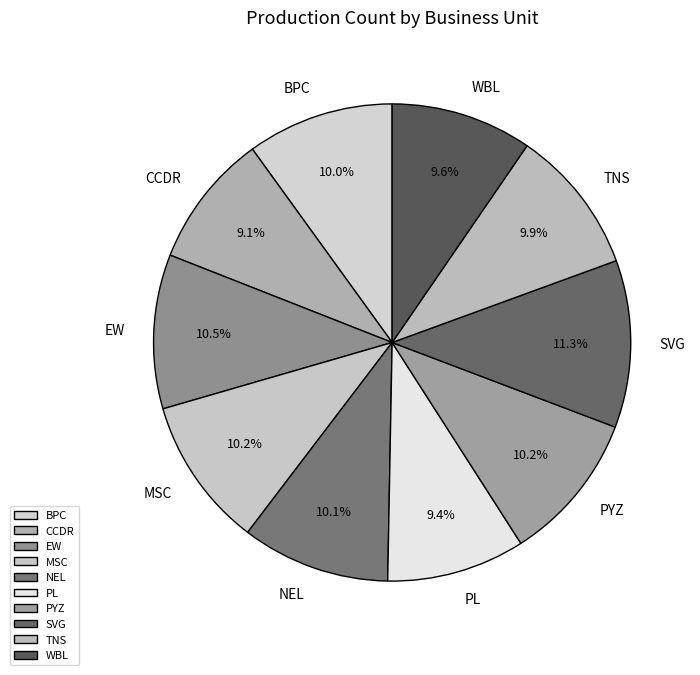

Is there a majority slice in this chart?

No